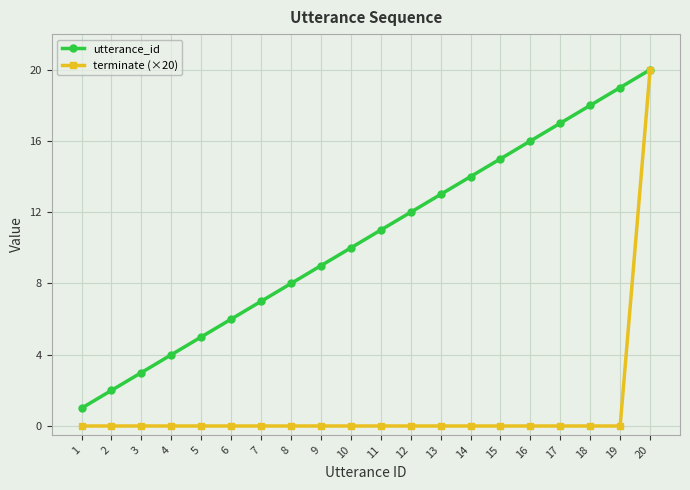

Is the value of terminate (×20) at 3 greater than the value of utterance_id at 15?

No